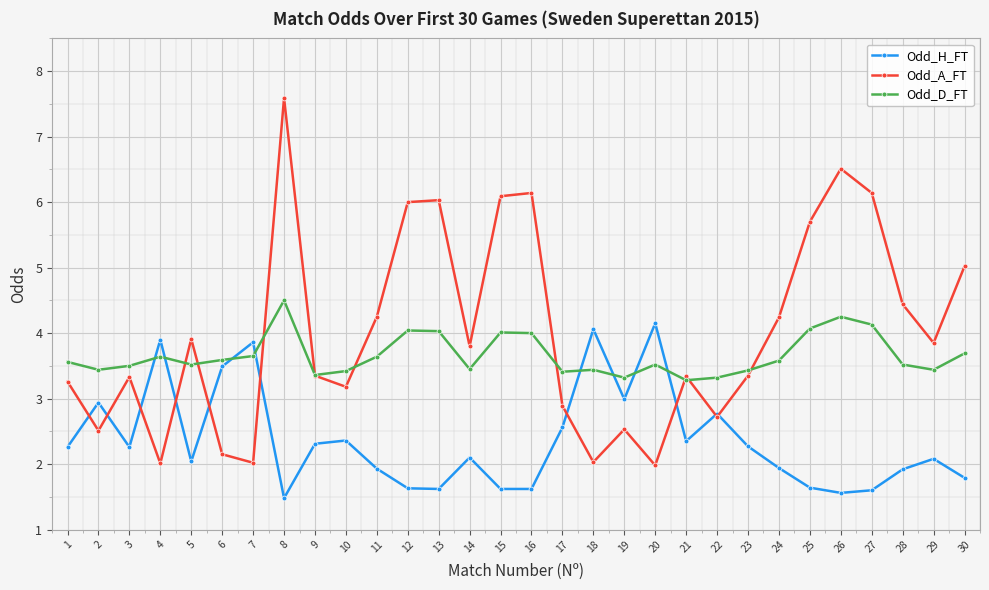

What is the lowest value of the Odd_H_FT series?

1.5